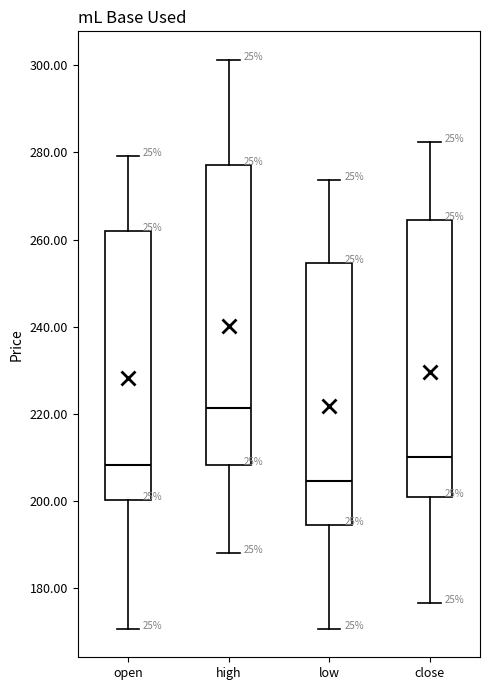

Which box is the tallest, from its lower edge to its upper edge?

high